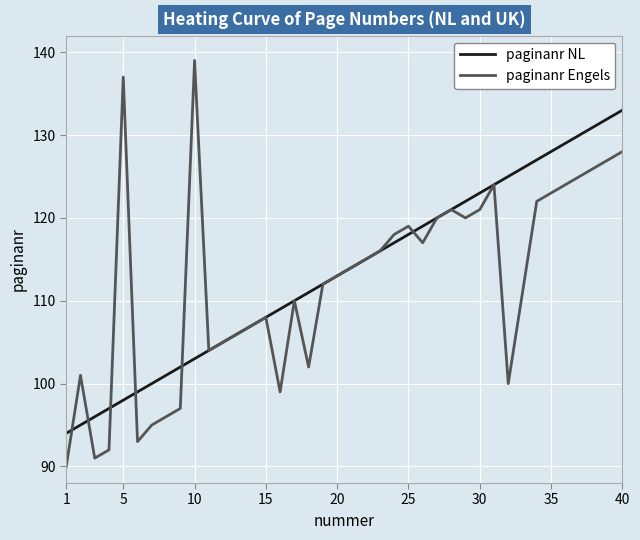

Which series has the largest range (max minus min)?

paginanr Engels